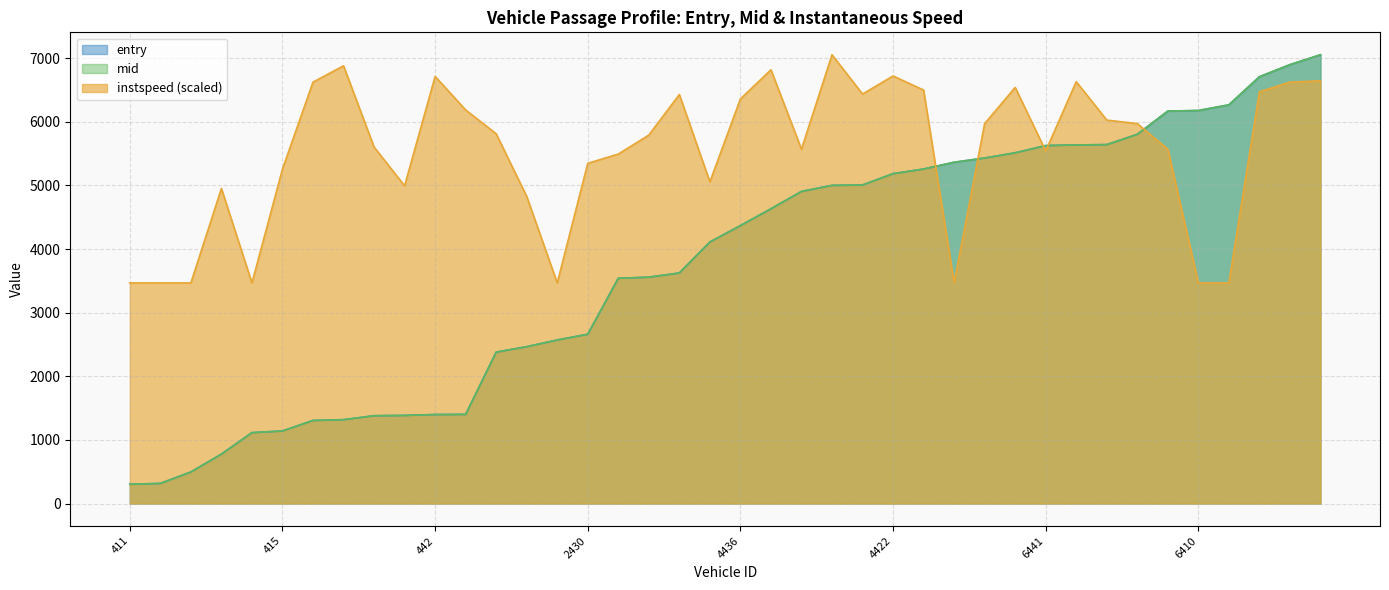

At which category is the sum across all series the highest?

6422